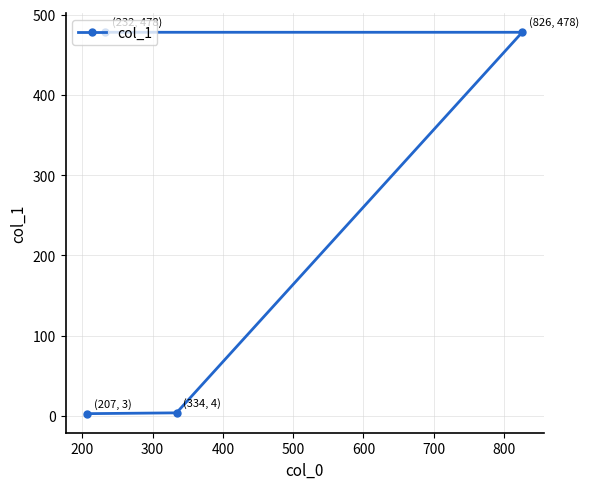

What is the greatest value displayed?

478